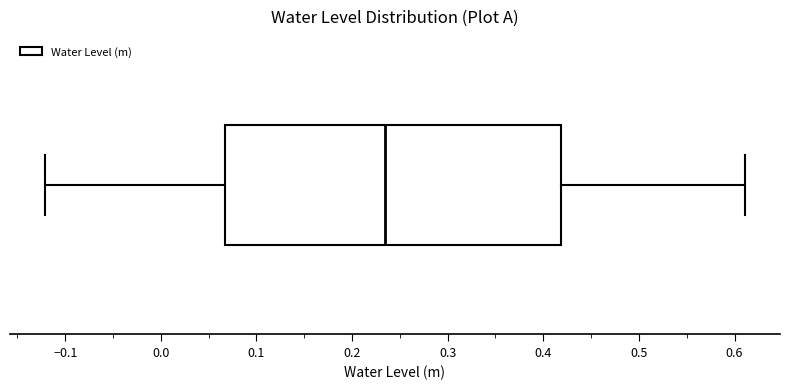

Where does the right whisker of the box end on the x-axis? The values are not printed on the chart, so give them approximately, as read against the axis.

0.61